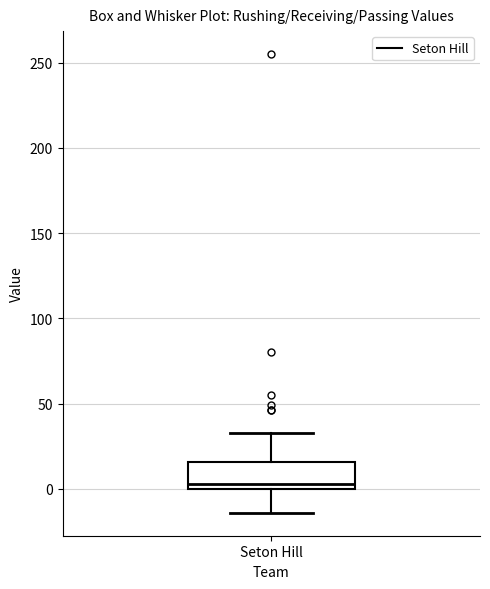

Read this box plot against the y-axis: the position of the median line, the range covered by the box, and the ends of both whiskers. The values are not printed on the chart, so give them approximately, as read against the axis.

median 5, box 0 to 15, whiskers -15 to 35